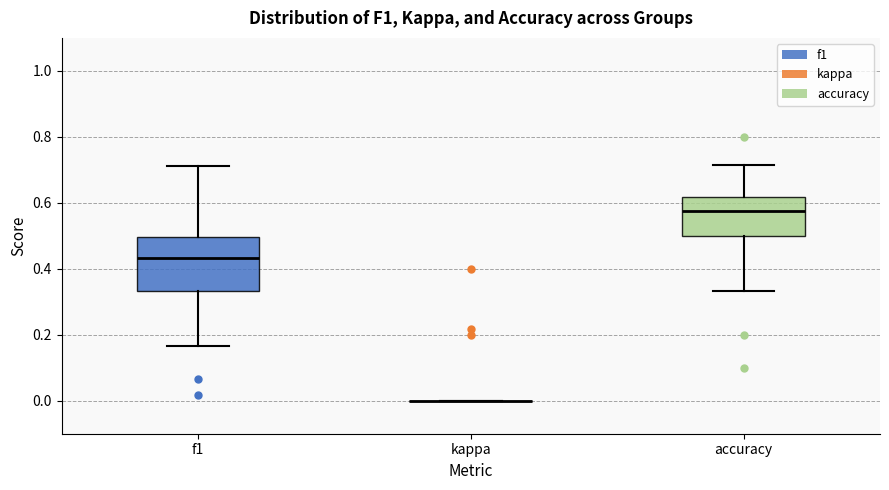

Reading left to right, transcribe this box plot: for each box, give where its median line is, the range the box spans, and where its two whiskers end, as read against the y-axis. The values are not printed on the chart, so give them approximately, as read against the axis.

f1: median 0.44, box 0.34 to 0.50, whiskers 0.16 to 0.72
kappa: box collapsed to a line at 0.00, whiskers 0.00 to 0.00
accuracy: median 0.58, box 0.50 to 0.62, whiskers 0.34 to 0.72